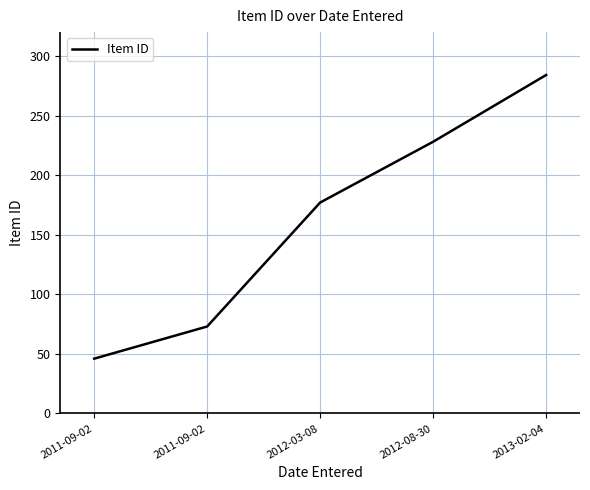

Reading left to right, extract all data points from this chart.

46	73	177	228	284